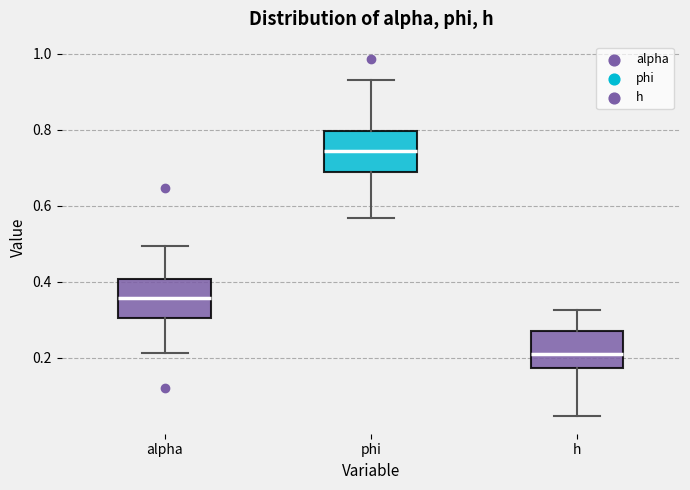

Reading left to right, transcribe this box plot: for each box, give where its median line is, the range the box spans, and where its two whiskers end, as read against the y-axis. The values are not printed on the chart, so give them approximately, as read against the axis.

alpha: median 0.36, box 0.30 to 0.40, whiskers 0.22 to 0.50
phi: median 0.74, box 0.68 to 0.80, whiskers 0.56 to 0.94
h: median 0.22, box 0.18 to 0.26, whiskers 0.04 to 0.32